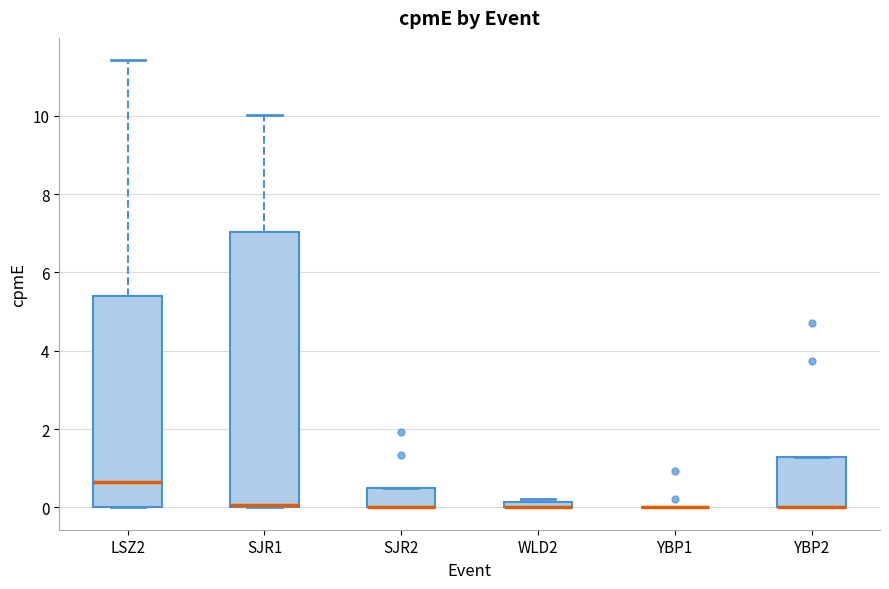

Comparing the boxes themselves (not the whiskers), which one is the tallest?

SJR1